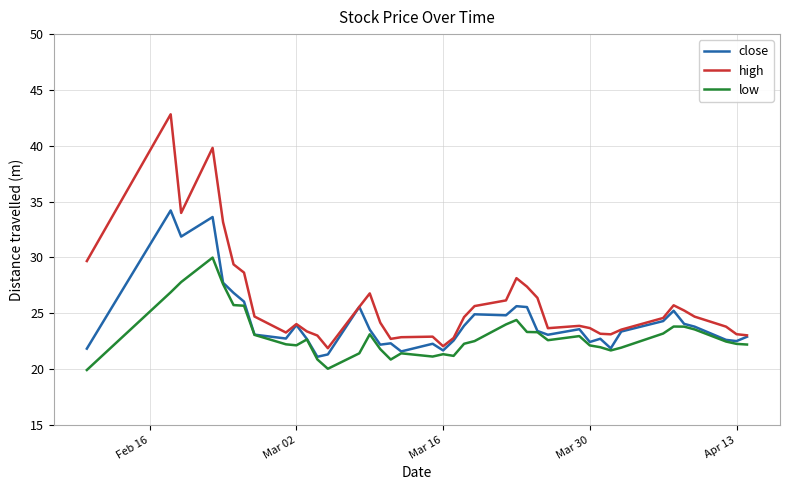

What is the lowest value of the low series?

19.9